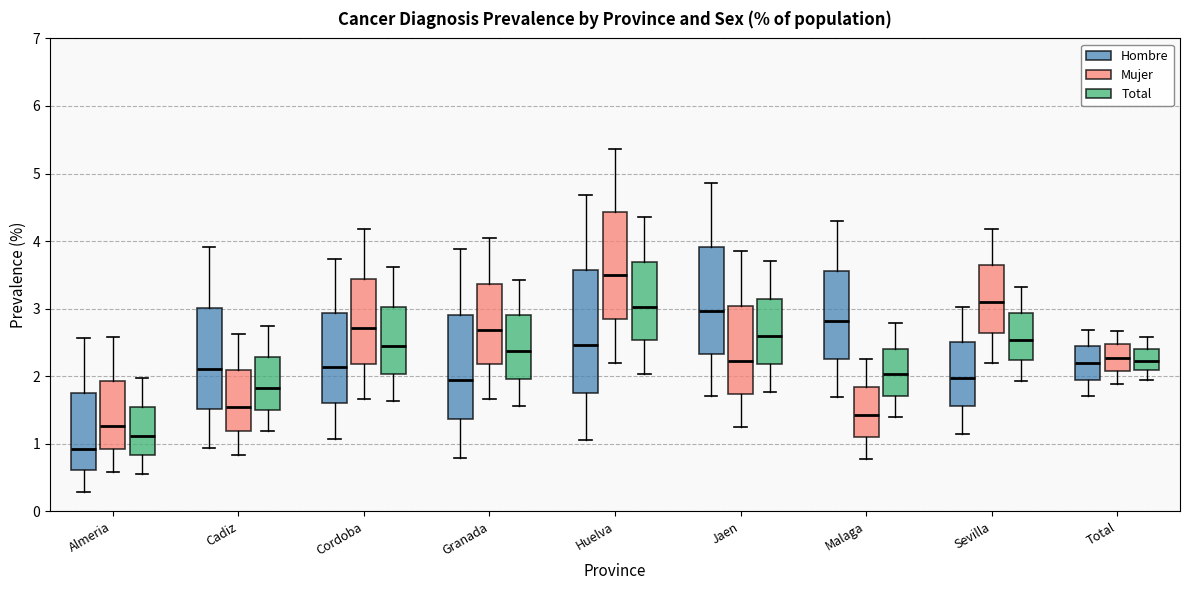

Which box is the tallest, from its lower edge to its upper edge?

Huelva (Hombre)